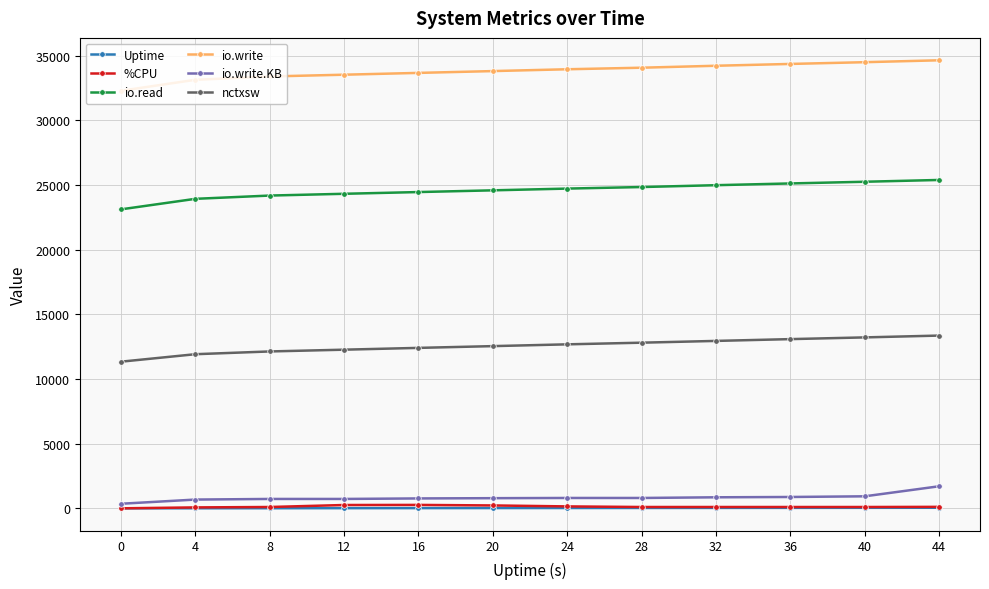

The value of io.write at 20 is 33820.0. True or false?

True